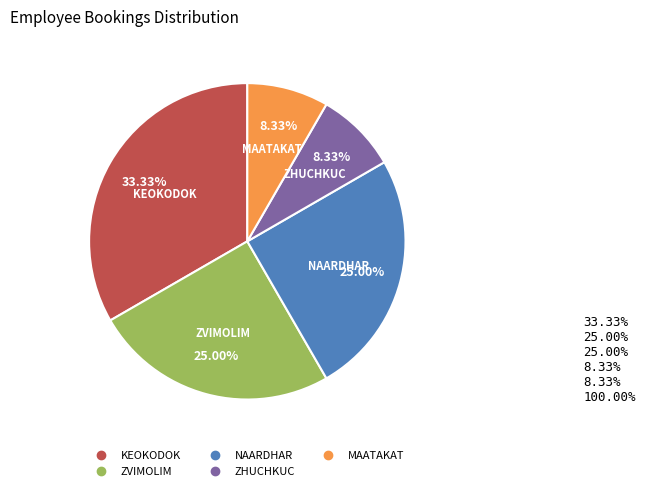

Is it true that NAARDHAR is 25% of the pie?

True